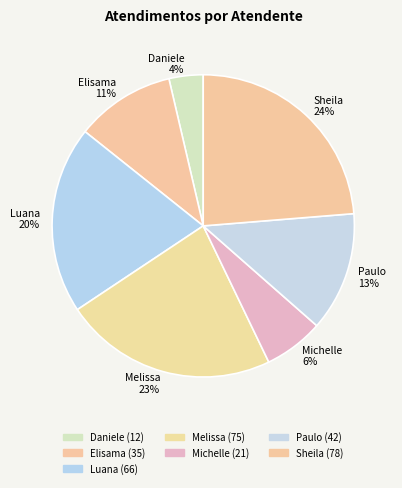

Combined, do Michelle and Daniele account for over 50%?

No